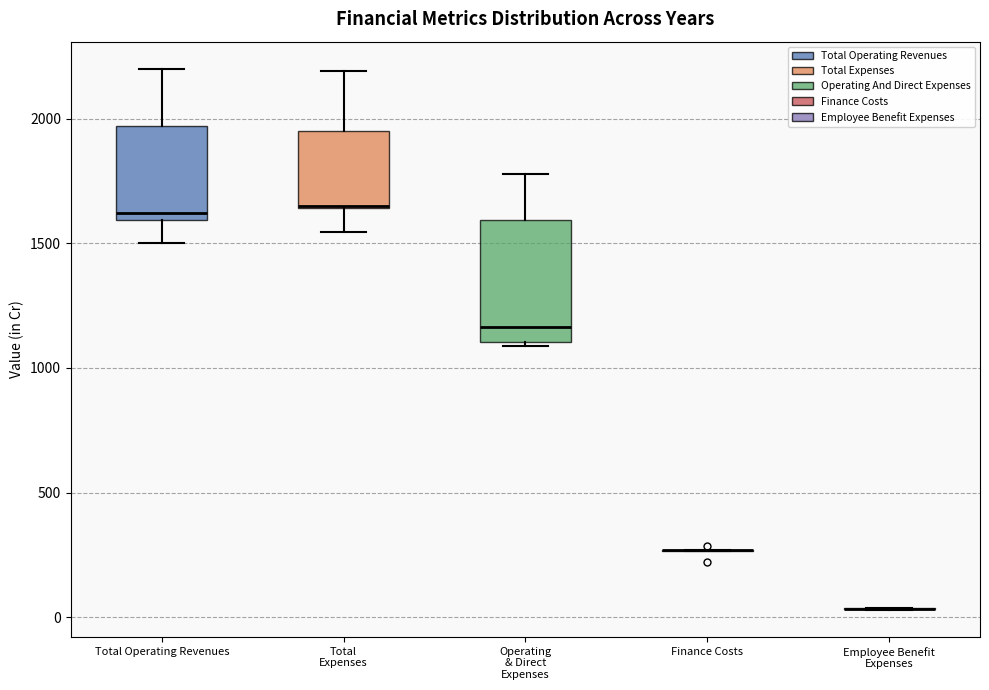

Which box is the tallest, from its lower edge to its upper edge?

Operating & Direct Expenses